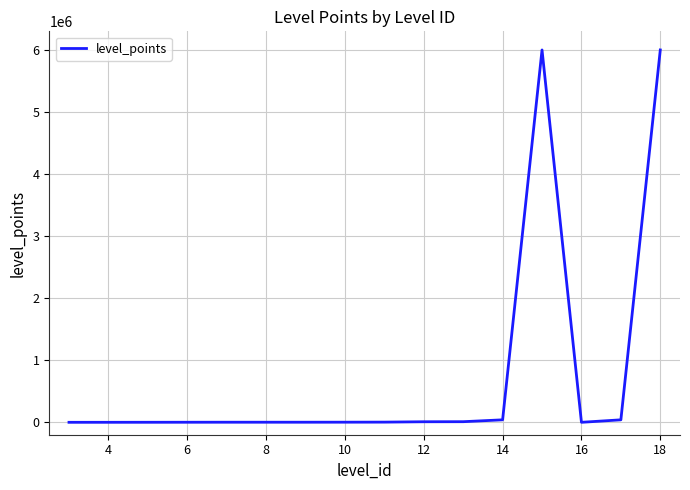

What is the greatest value displayed?

6000001